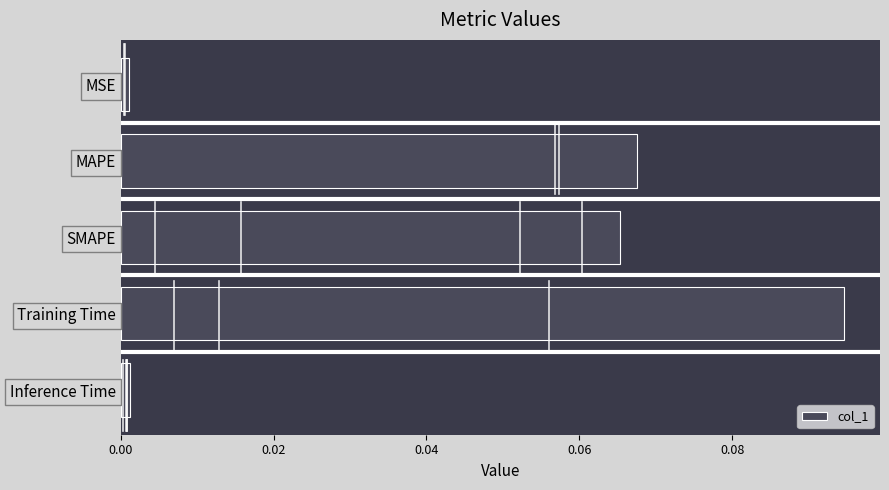

Which has a higher value, Training Time or MSE?

Training Time